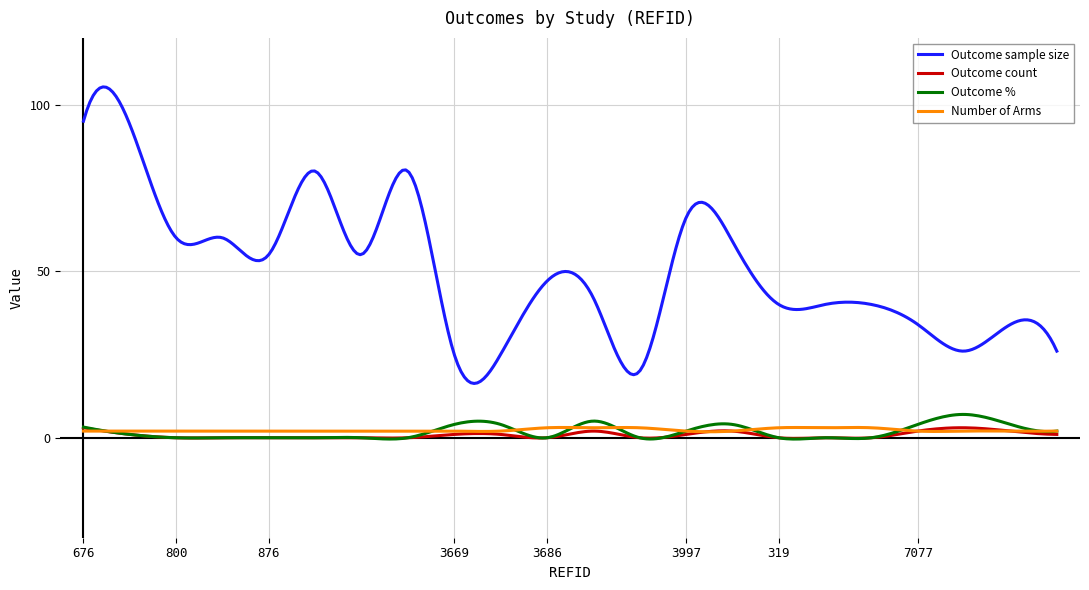

True or false: Outcome count and Outcome sample size intersect in this chart.

False